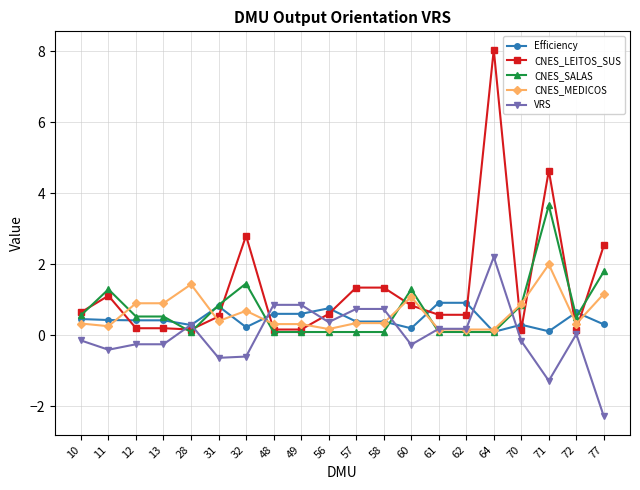

What value does the VRS series have at 60?

-0.3